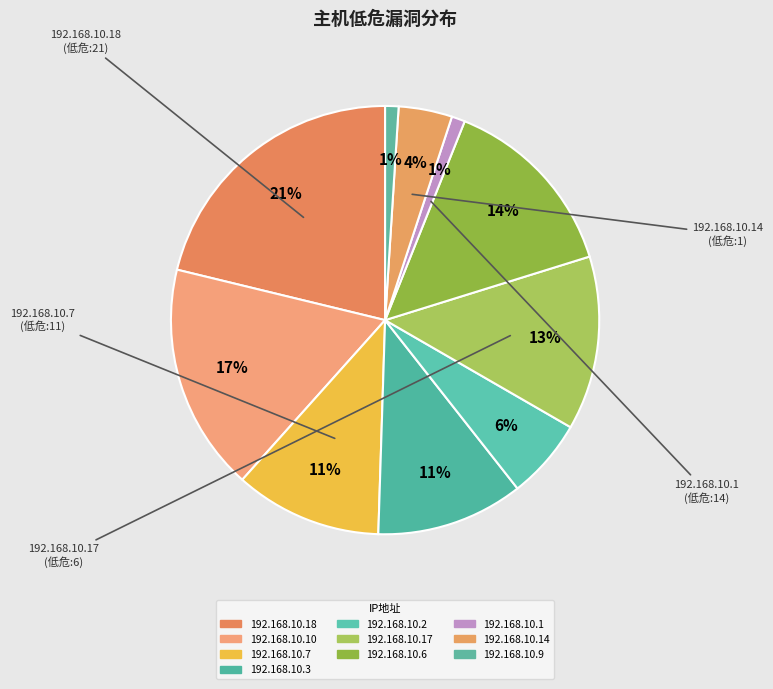

Count the number of slices in the pie.

10